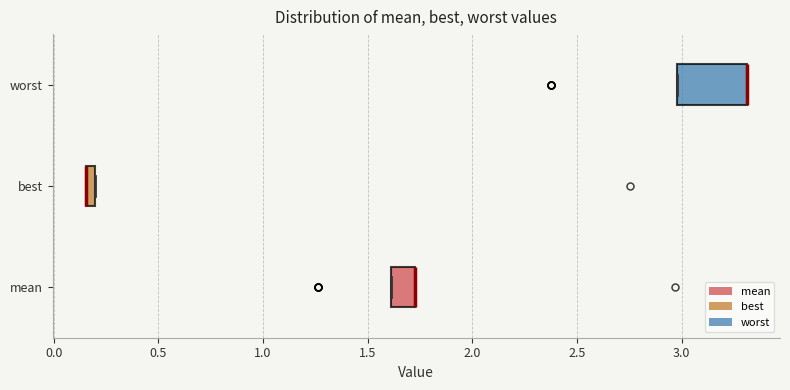

Comparing the boxes themselves (not the whiskers), which one is the widest?

worst